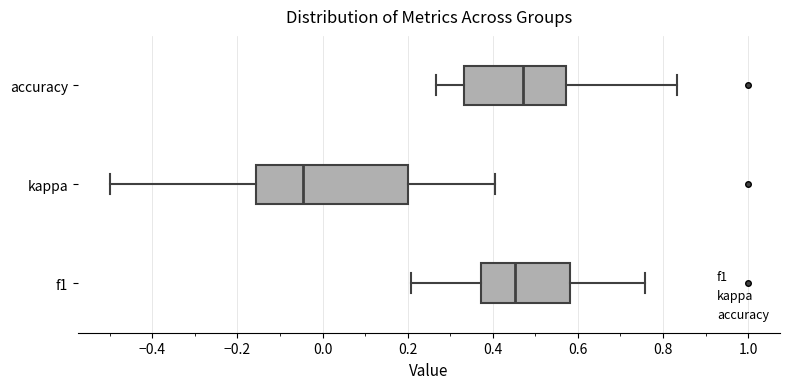

Reading bottom to top, transcribe this box plot: for each box, give where its median line is, the range the box spans, and where its two whiskers end, as read against the x-axis. The values are not printed on the chart, so give them approximately, as read against the axis.

f1: median 0.46, box 0.38 to 0.58, whiskers 0.20 to 0.76
kappa: median -0.04, box -0.16 to 0.20, whiskers -0.50 to 0.40
accuracy: median 0.48, box 0.34 to 0.58, whiskers 0.26 to 0.84